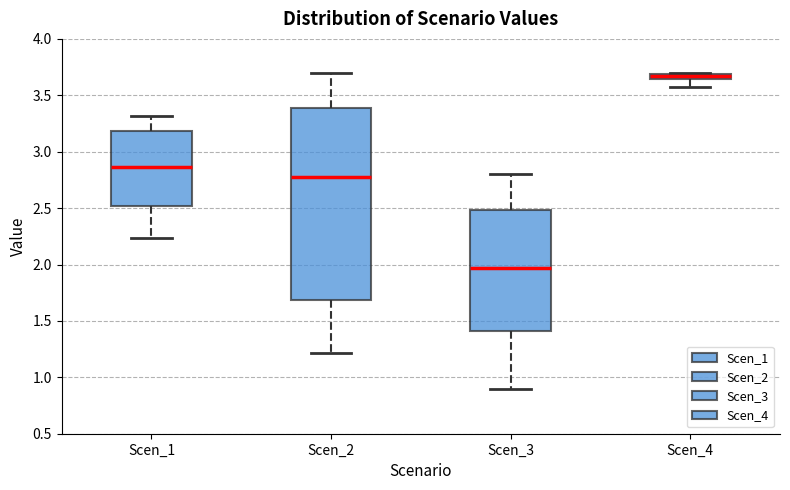

Comparing the boxes themselves (not the whiskers), which one is the tallest?

Scen_2